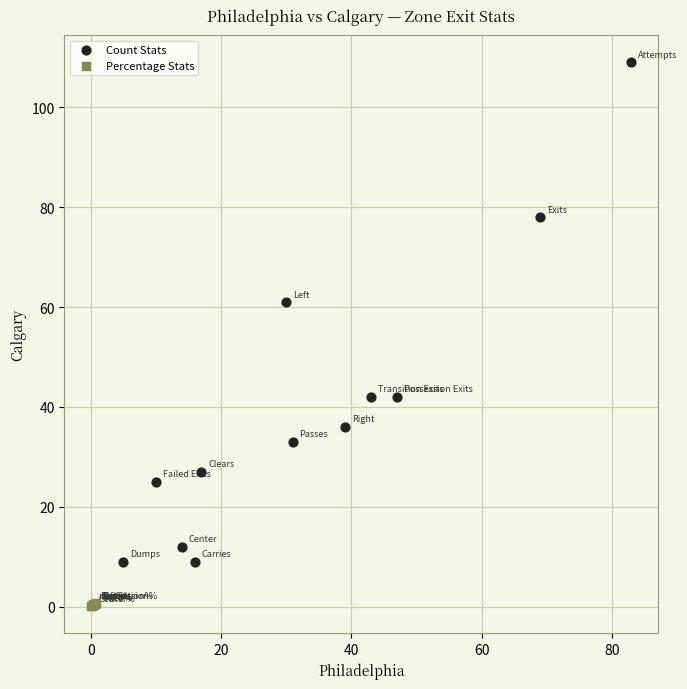

What are all the series names shown in the legend?

Count Stats, Percentage Stats